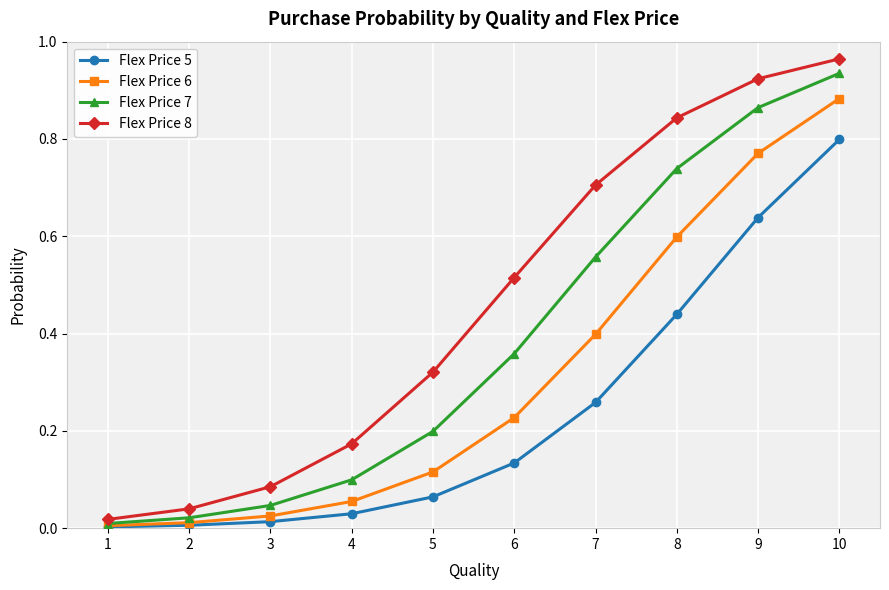

Rank the series by their average value, from highest to lowest.

Flex Price 8, Flex Price 7, Flex Price 6, Flex Price 5